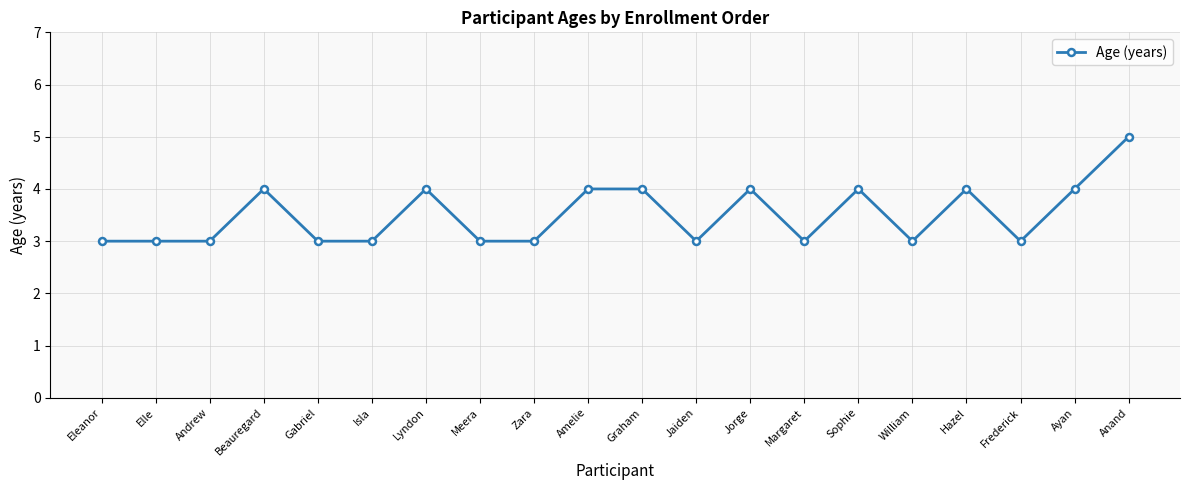

What is the change in value from Meera to Jorge?

+1